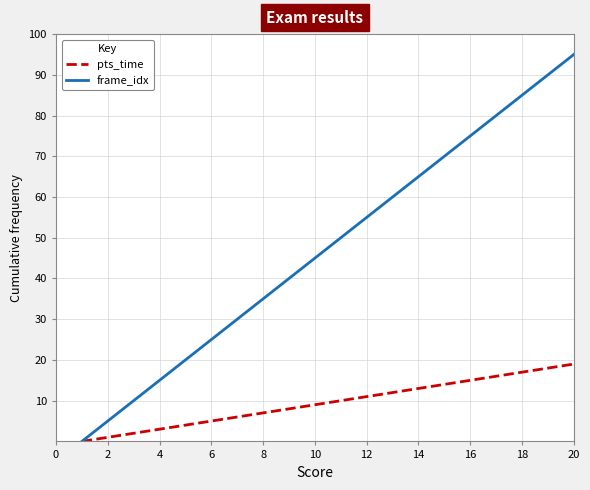

List the series in order of their peak value, lowest first.

pts_time, frame_idx